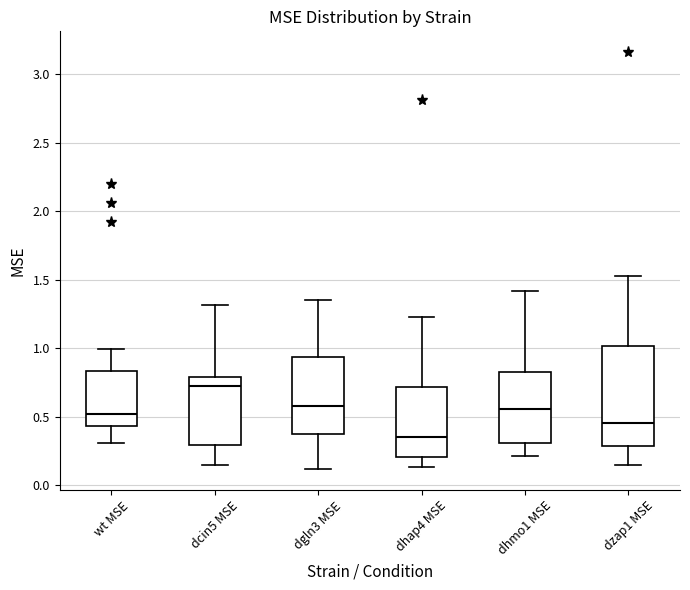

Which box's median line is the highest?

dcin5 MSE